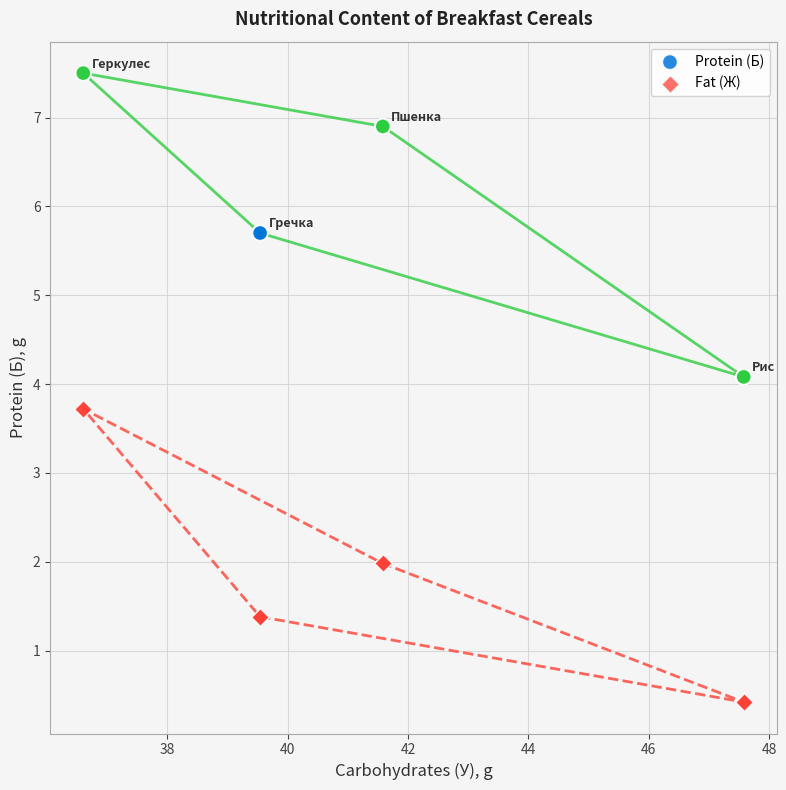

What are all the series names shown in the legend?

Protein (Б), Fat (Ж)